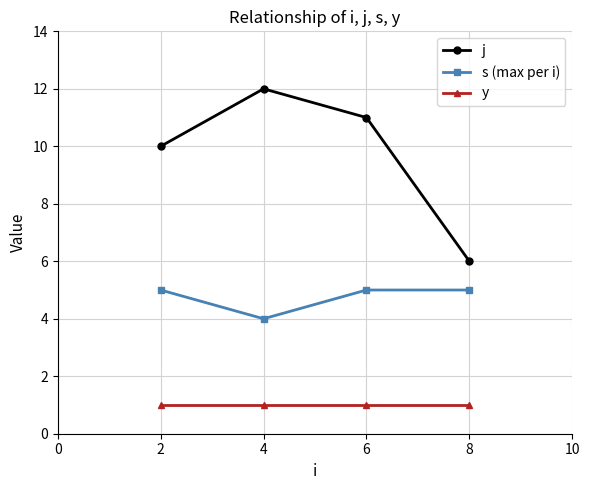

True or false: s (max per i) and j intersect in this chart.

False